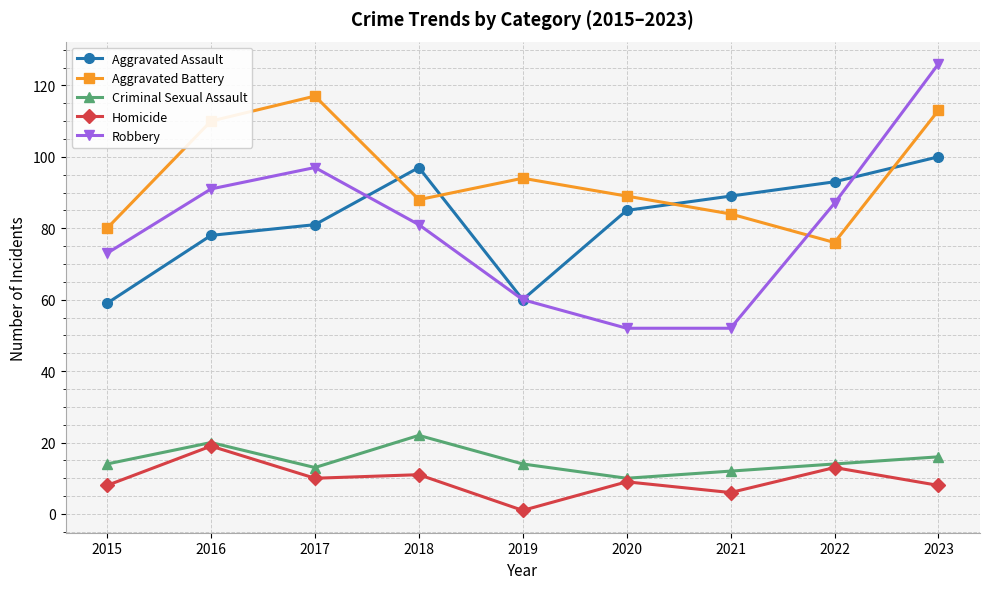

At which category does Robbery reach its first local peak?

2017